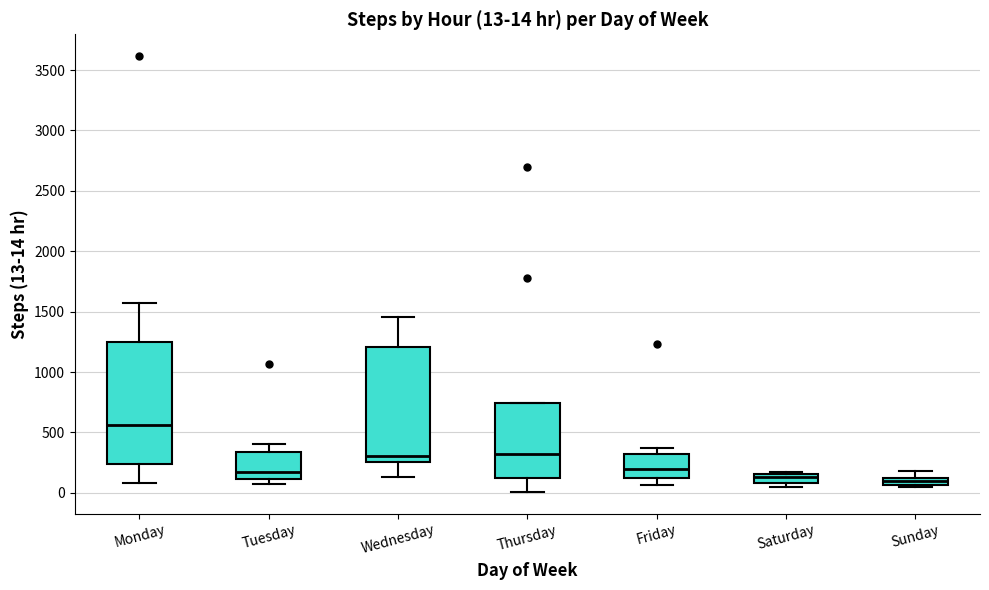

Which box is the tallest, from its lower edge to its upper edge?

Monday